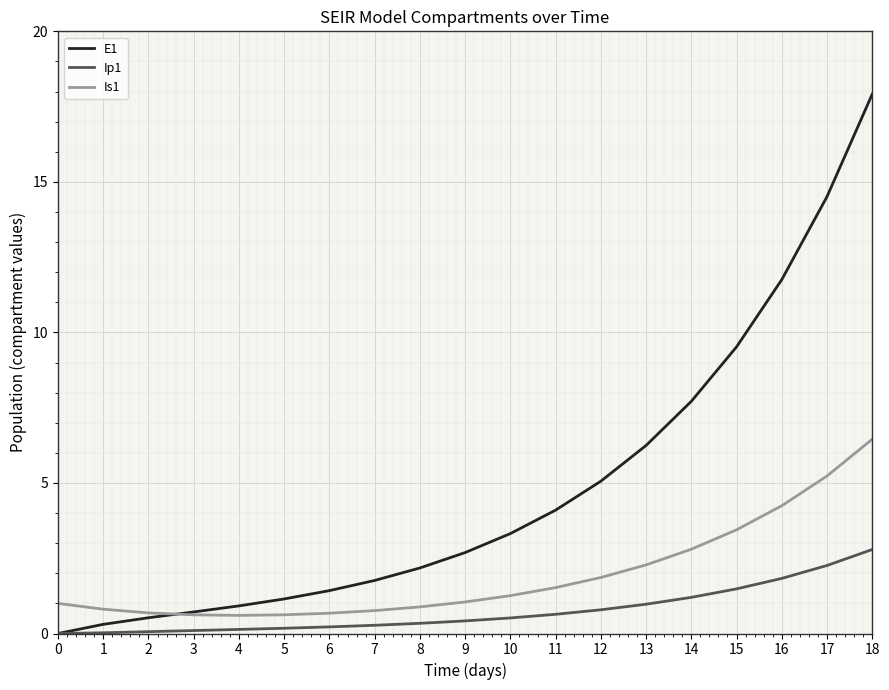

What is the difference between the maximum and second lowest values in the Is1 series?

5.8